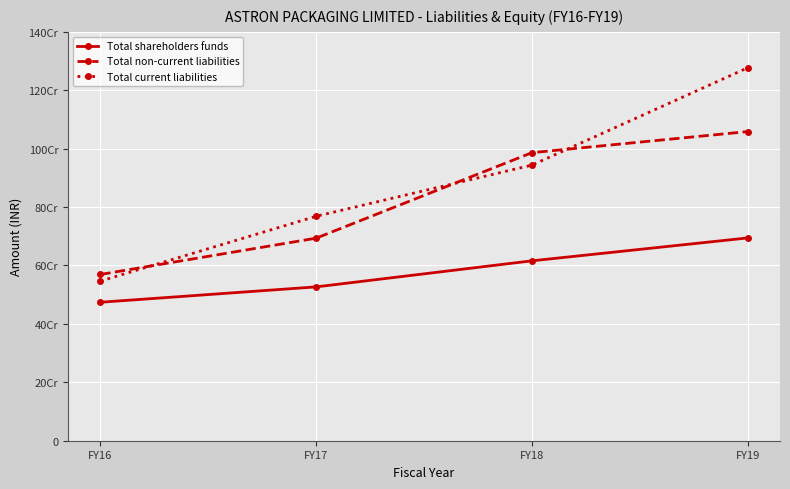

True or false: Total shareholders funds has a value of 378930043 at FY19.

False